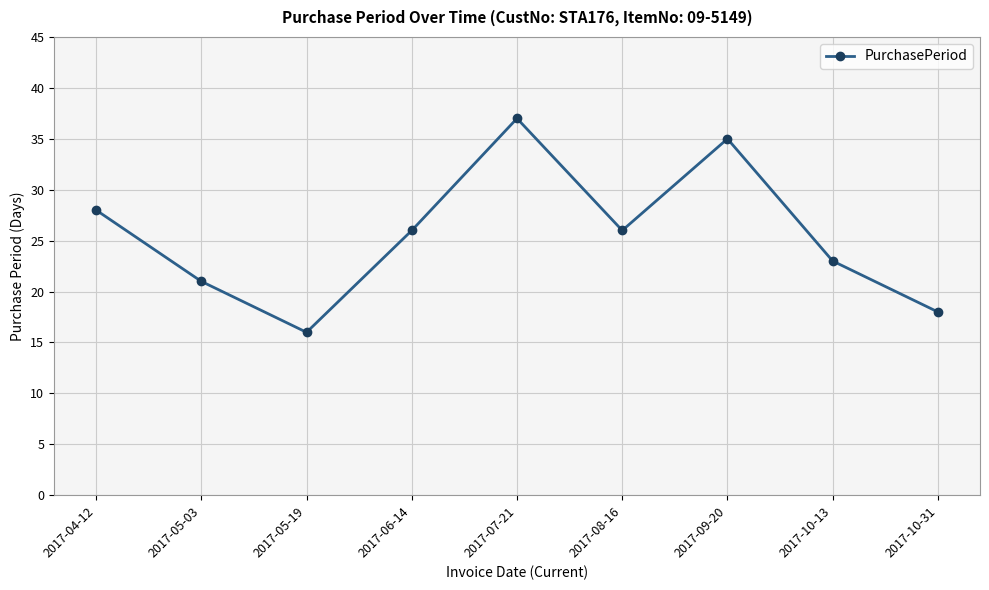

The value at 2017-05-03 is 21. True or false?

True